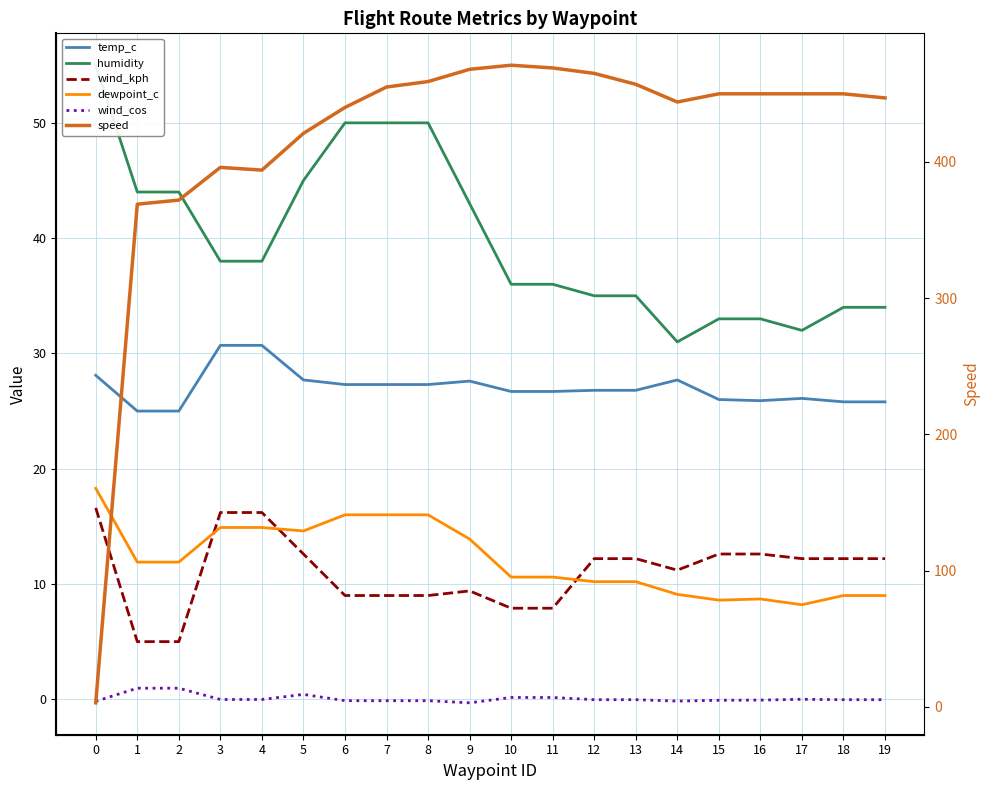

At which category does temp_c reach its first local peak?

9